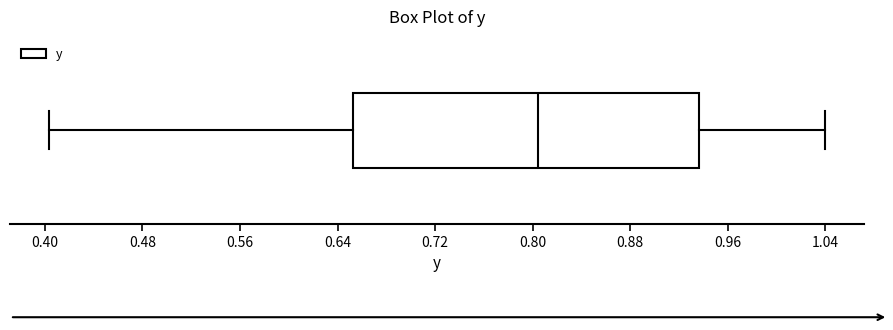

Where does the right whisker of the box end on the x-axis? The values are not printed on the chart, so give them approximately, as read against the axis.

1.04